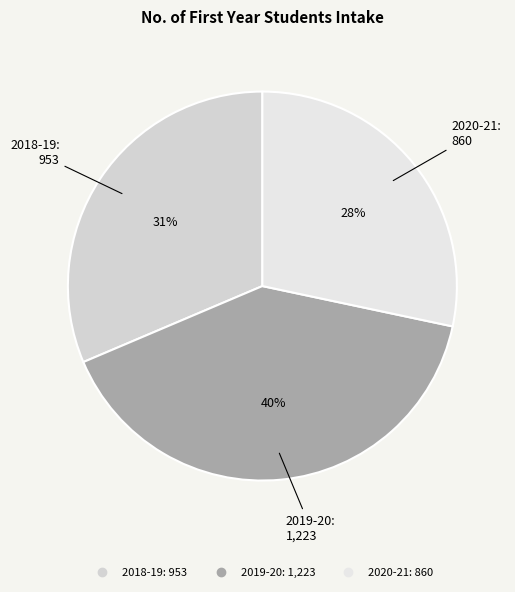

Is the sum of 2018-19 and 2020-21 greater than half?

Yes